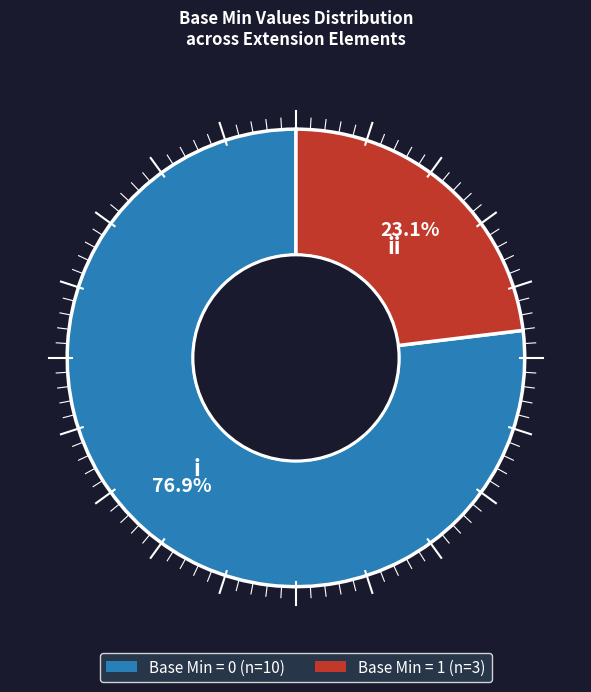

Is there any slice that represents more than half of the pie?

Yes